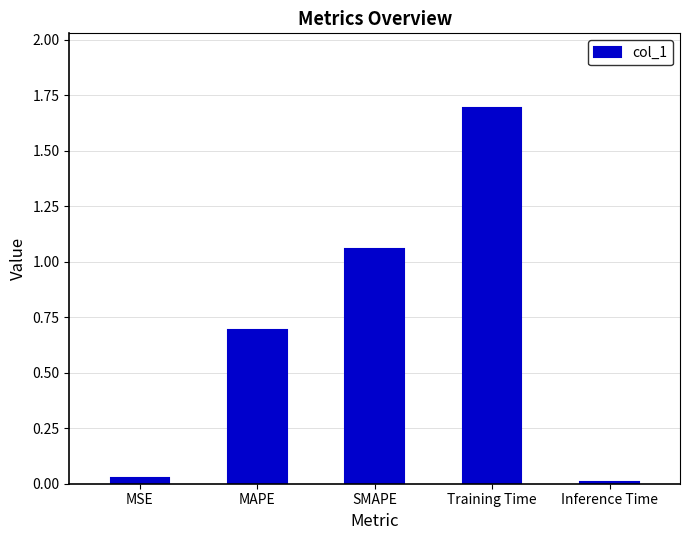

What is the approximate value at Training Time?

1.7